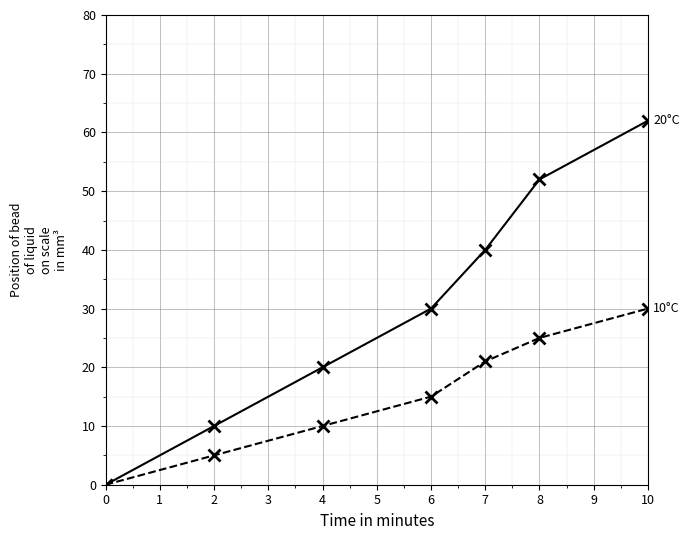

What is the difference between the highest and lowest values at 2?

5